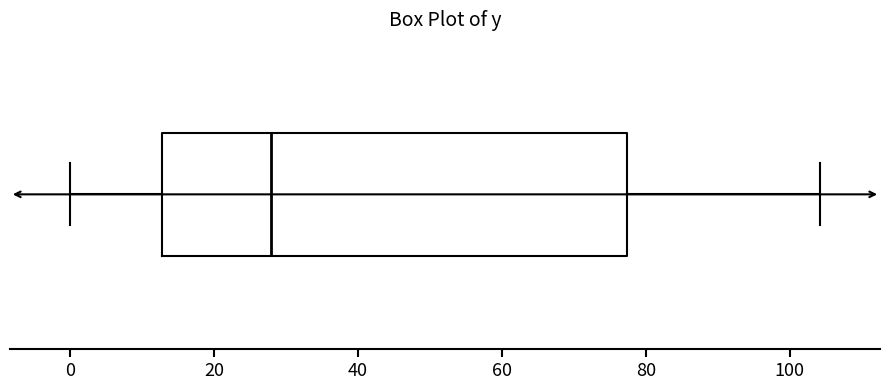

Where does the left whisker of the box end on the x-axis? The values are not printed on the chart, so give them approximately, as read against the axis.

0